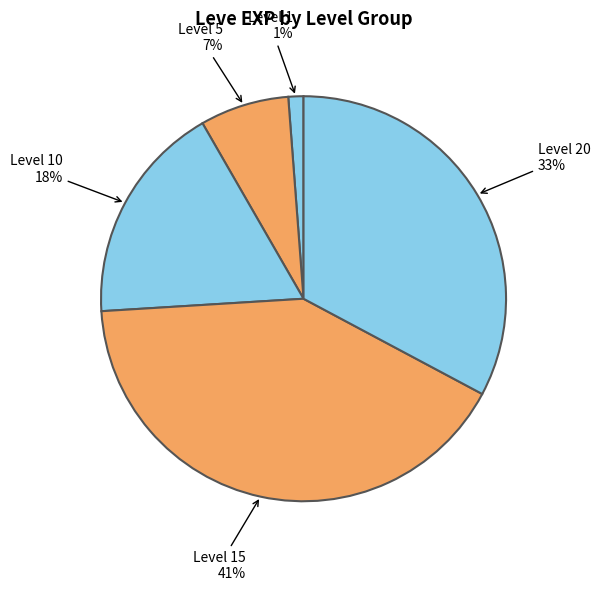

To the nearest percent, what is the combined percentage of Level 10 and Level 15?

59%